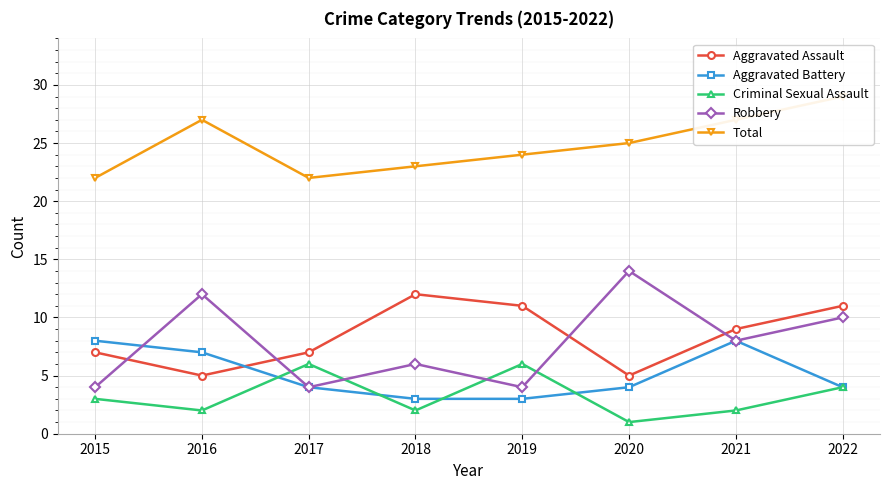

Reading left to right, transcribe all the data shown in this chart.

Aggravated Assault: 7	5	7	12	11	5	9	11
Aggravated Battery: 8	7	4	3	3	4	8	4
Criminal Sexual Assault: 3	2	6	2	6	1	2	4
Robbery: 4	12	4	6	4	14	8	10
Total: 22	27	22	23	24	25	27	29